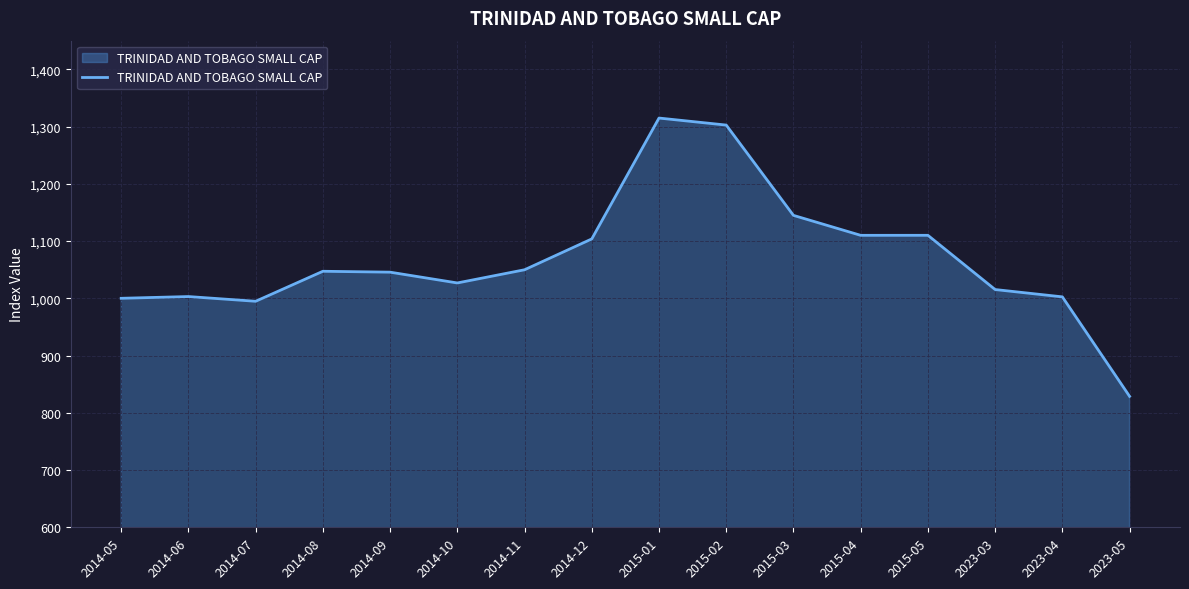

The chart shows a value of 994.8 at 2014-07. True or false?

True